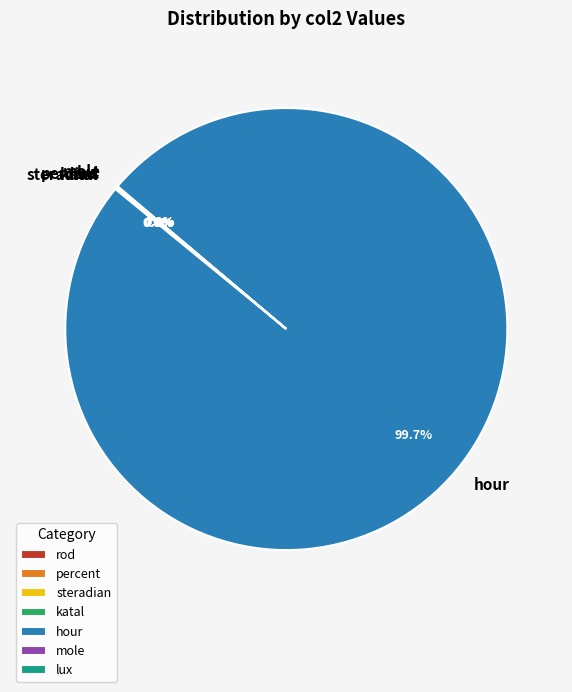

Is there a majority slice in this chart?

Yes